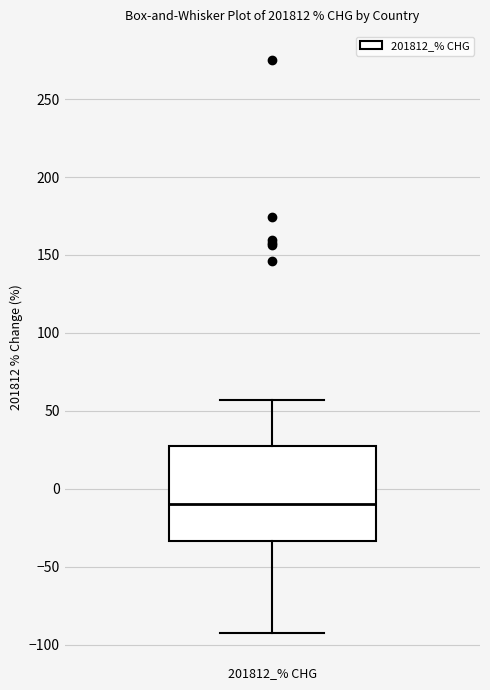

Where is the lower edge of the box for 201812_% CHG on the y-axis? The values are not printed on the chart, so give them approximately, as read against the axis.

-35